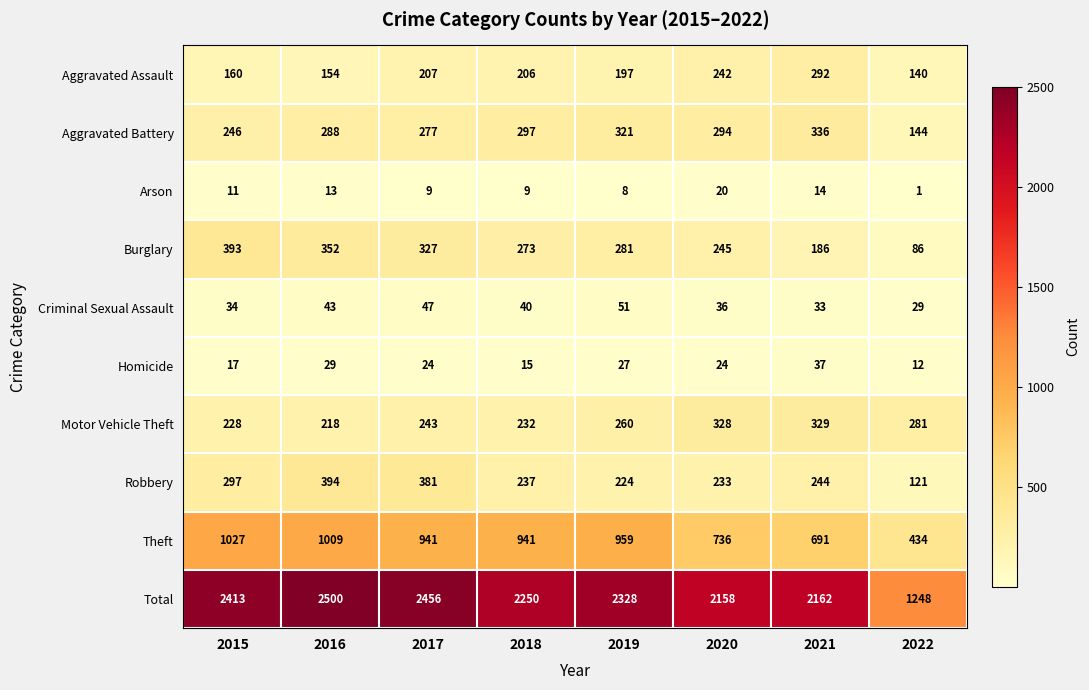

List the labels in order of Criminal Sexual Assault value, smallest first.

2022, 2021, 2015, 2020, 2018, 2016, 2017, 2019